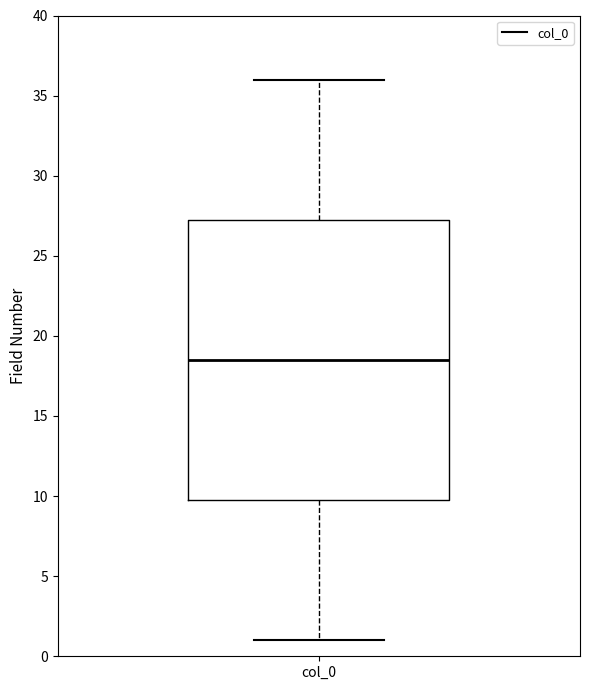

Where does the upper whisker of the box for col_0 end on the y-axis? The values are not printed on the chart, so give them approximately, as read against the axis.

36.0